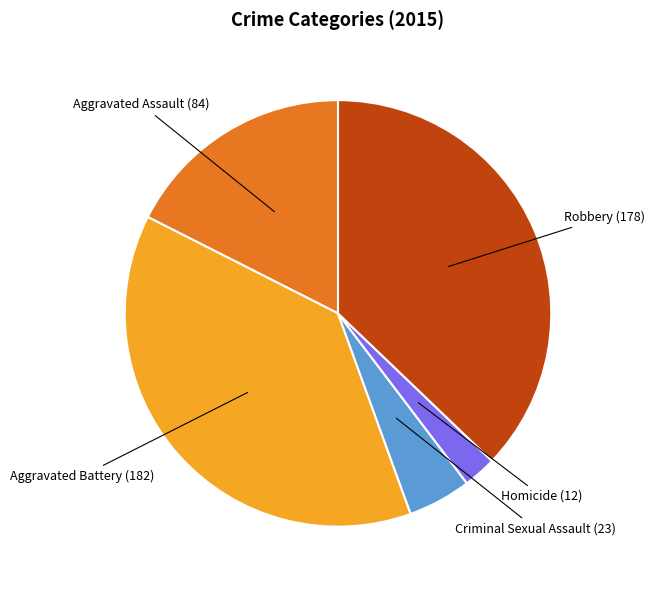

Does any single category account for the majority?

No